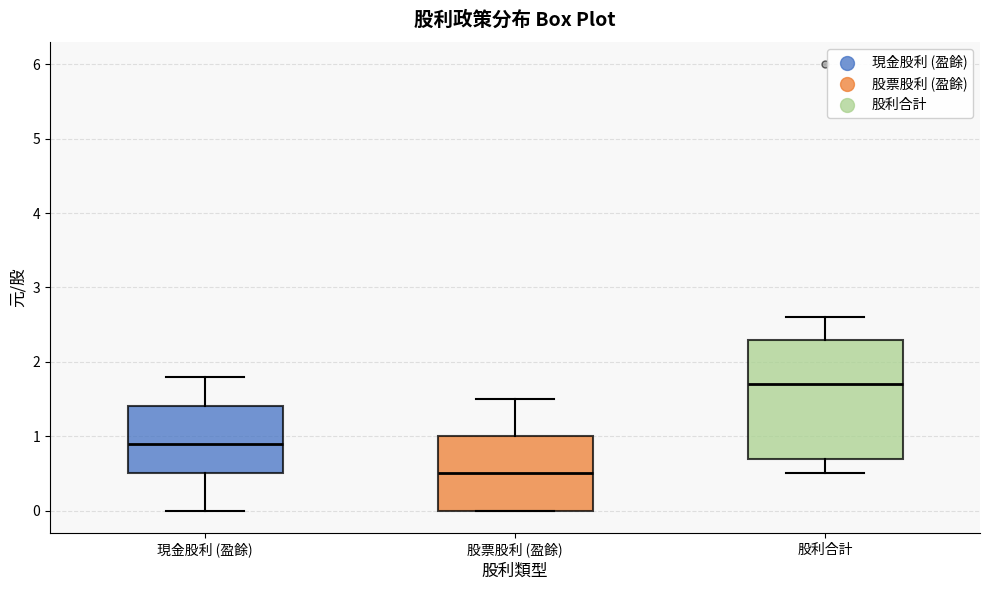

Comparing the boxes themselves (not the whiskers), which one is the tallest?

股利合計